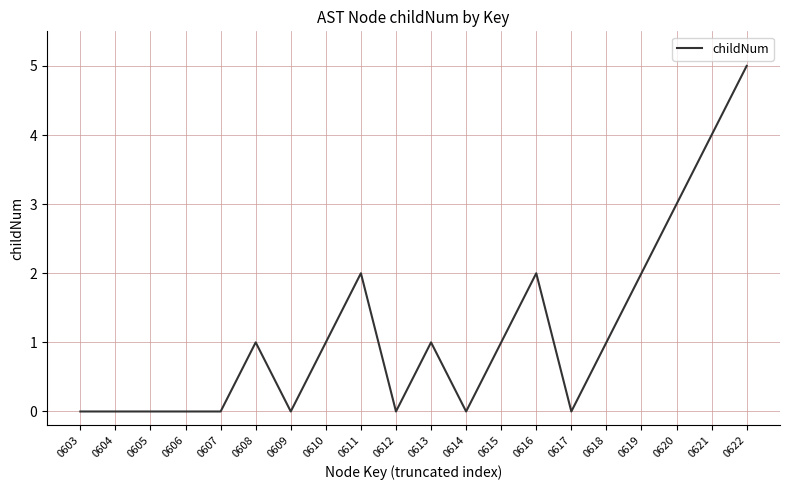

What is the change in value from 0608 to 0622?

+4